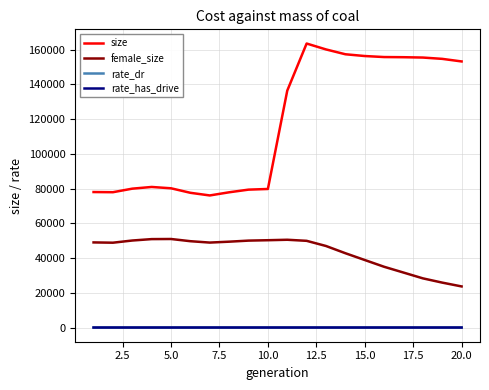

Which series has the largest total across all categories?

size